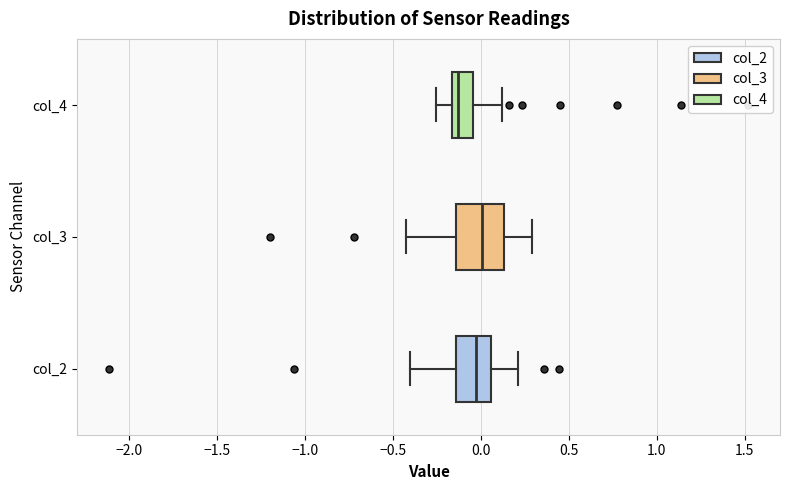

Where does the median line of the box for col_3 sit on the x-axis? The values are not printed on the chart, so give them approximately, as read against the axis.

0.00